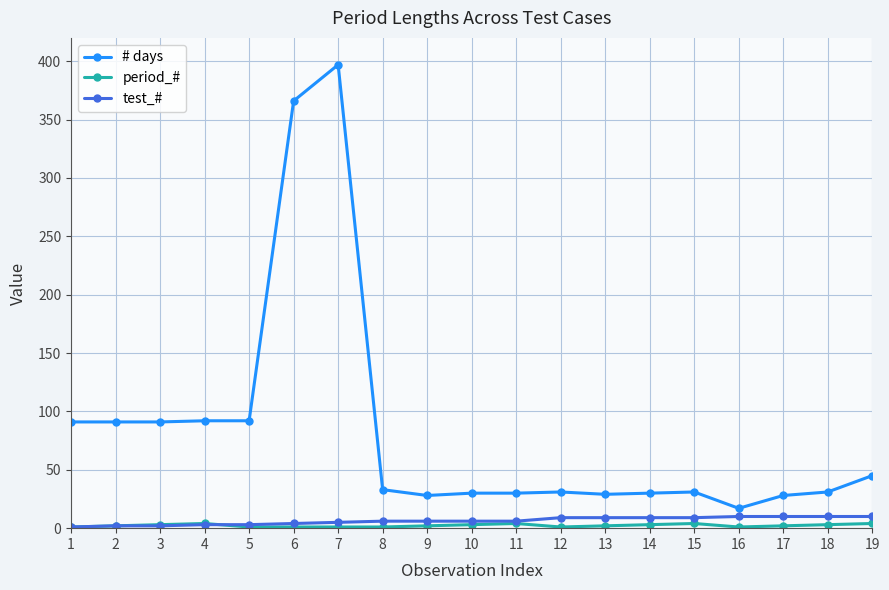

Which series has the largest total across all categories?

# days